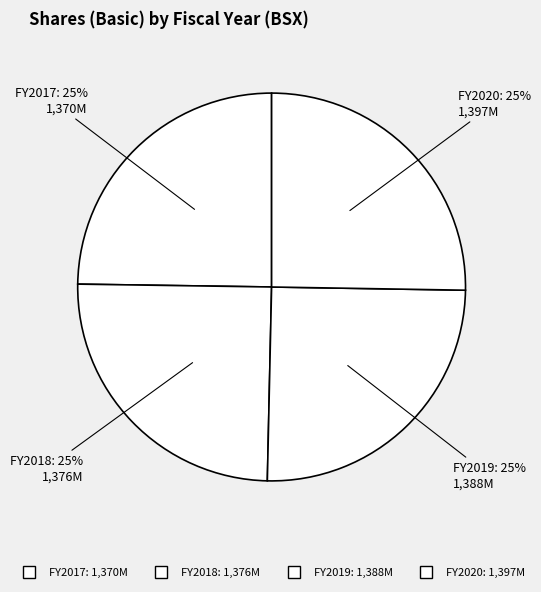

How many segments does this pie chart have?

4